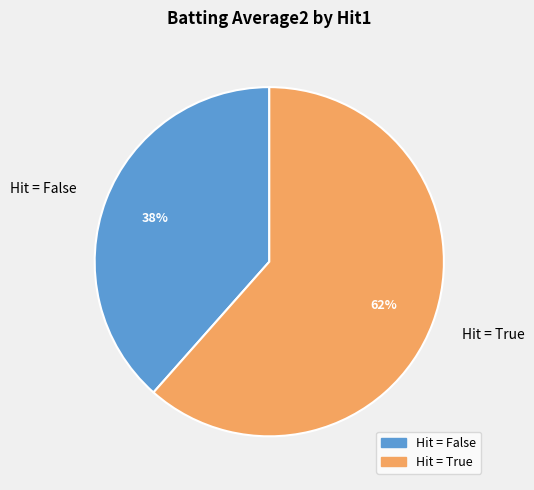

To the nearest percent, what portion does Hit = False represent?

38%